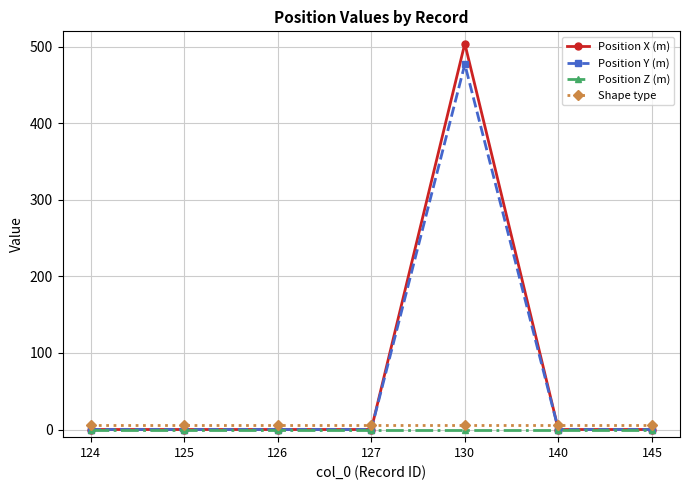

How many lines are shown in the chart?

4